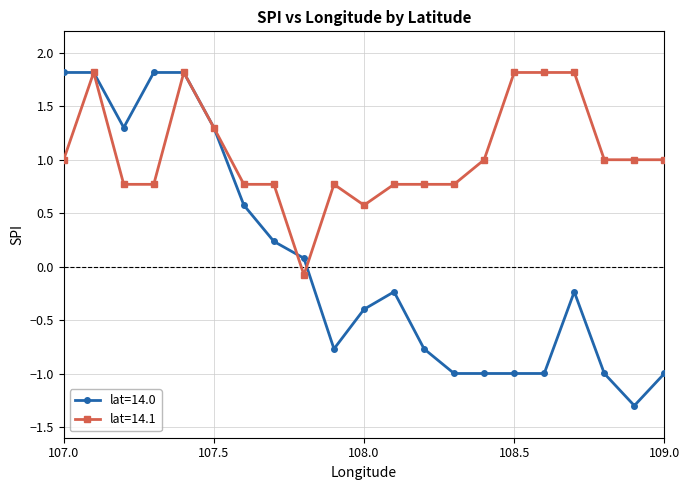

Rank the series by their average value, from highest to lowest.

lat=14.1, lat=14.0